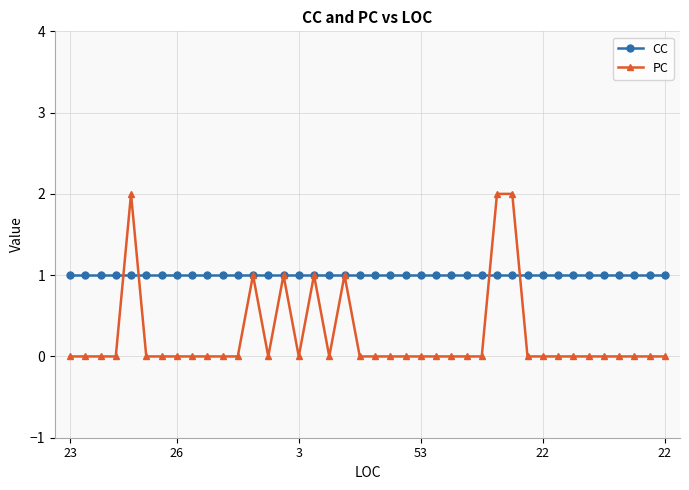

Which series has the largest total across all categories?

CC